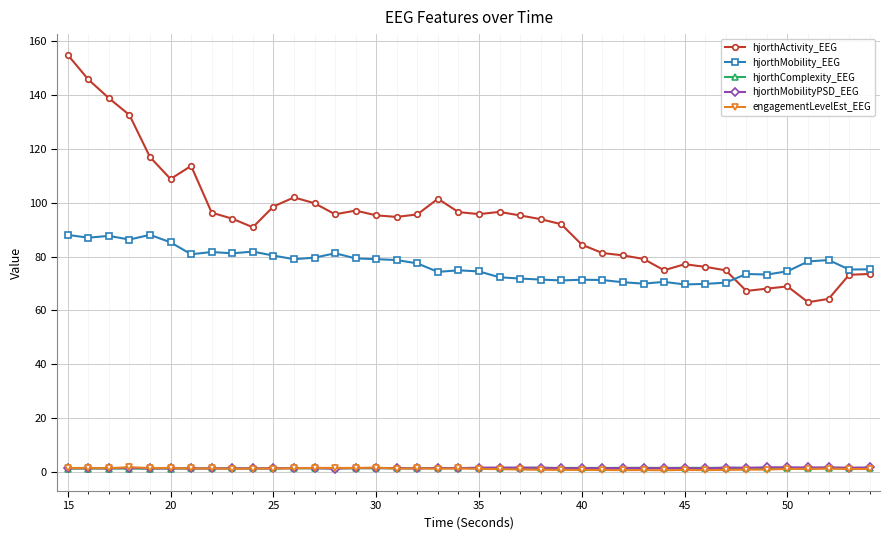

What is the greatest value displayed?

154.9